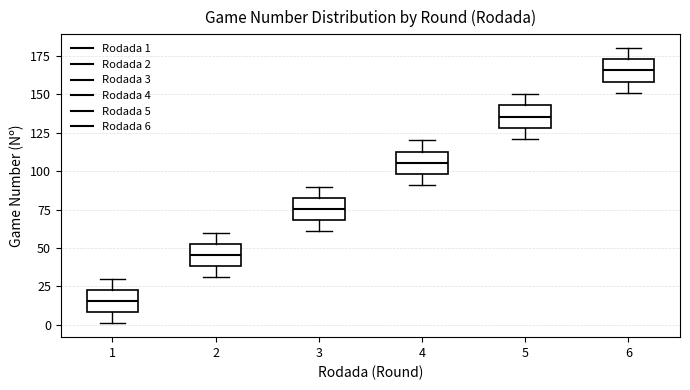

Reading left to right, transcribe this box plot: for each box, give where its median line is, the range the box spans, and where its two whiskers end, as read against the y-axis. The values are not printed on the chart, so give them approximately, as read against the axis.

1: median 15, box 10 to 25, whiskers 0 to 30
2: median 45, box 40 to 55, whiskers 30 to 60
3: median 75, box 70 to 85, whiskers 60 to 90
4: median 105, box 100 to 115, whiskers 90 to 120
5: median 135, box 130 to 145, whiskers 120 to 150
6: median 165, box 160 to 175, whiskers 150 to 180